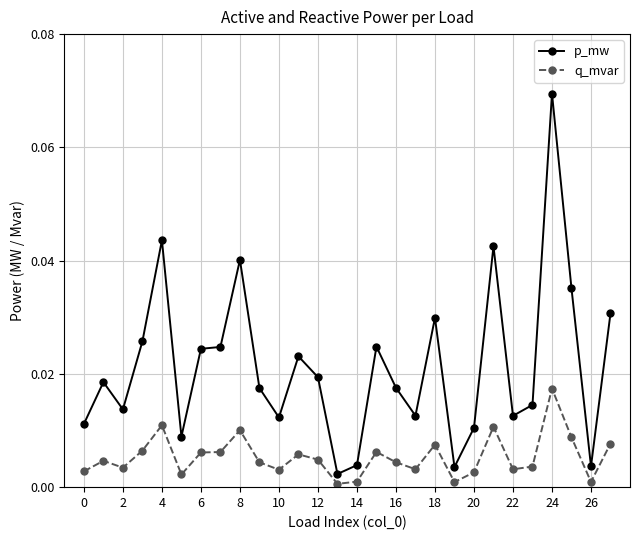

True or false: q_mvar and p_mw intersect in this chart.

False